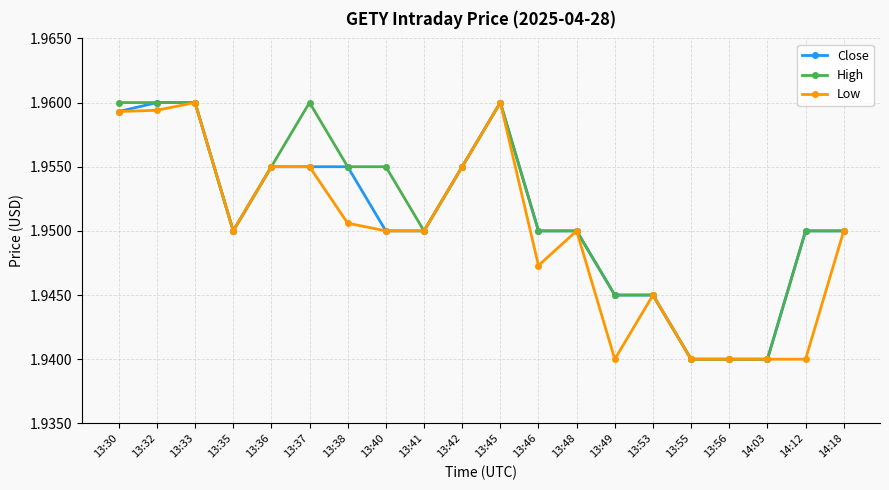

Rank the series by their average value, from highest to lowest.

High, Close, Low